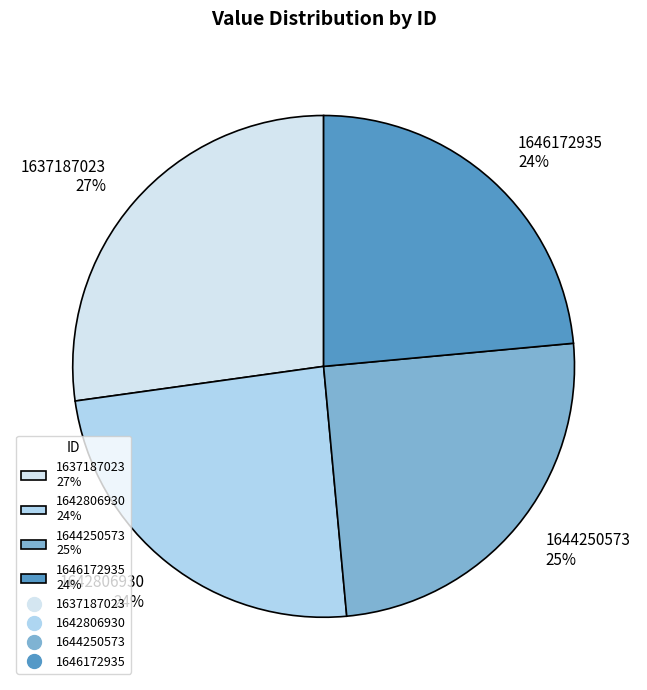

Combined, do 1642806930 24% and 1644250573 25% account for over 50%?

No